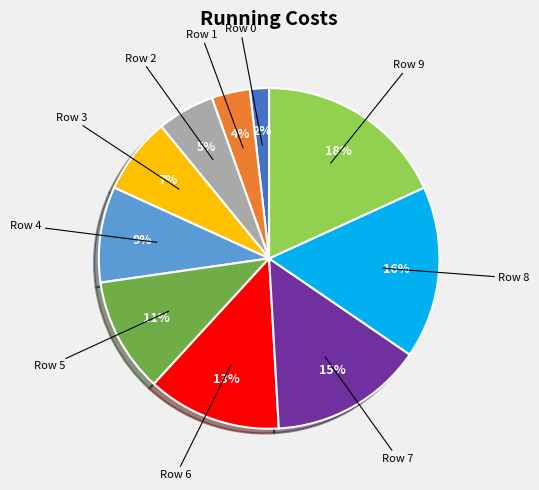

Between Row 9 and Row 2, which is larger?

Row 9